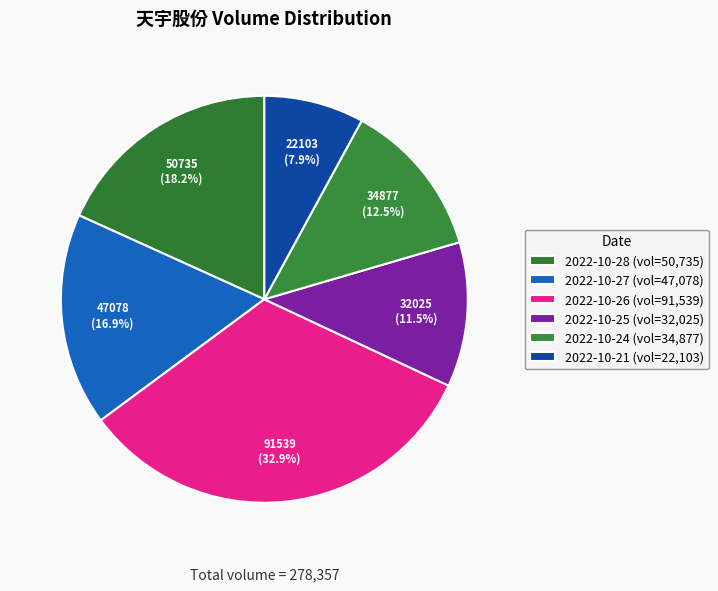

Count the number of slices in the pie.

6